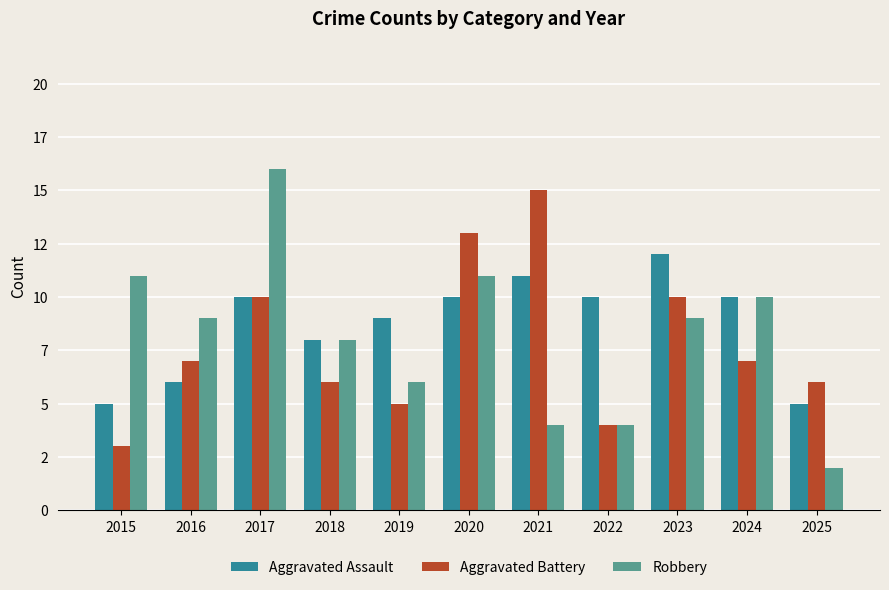

At which label is Robbery closest to 9?

2016